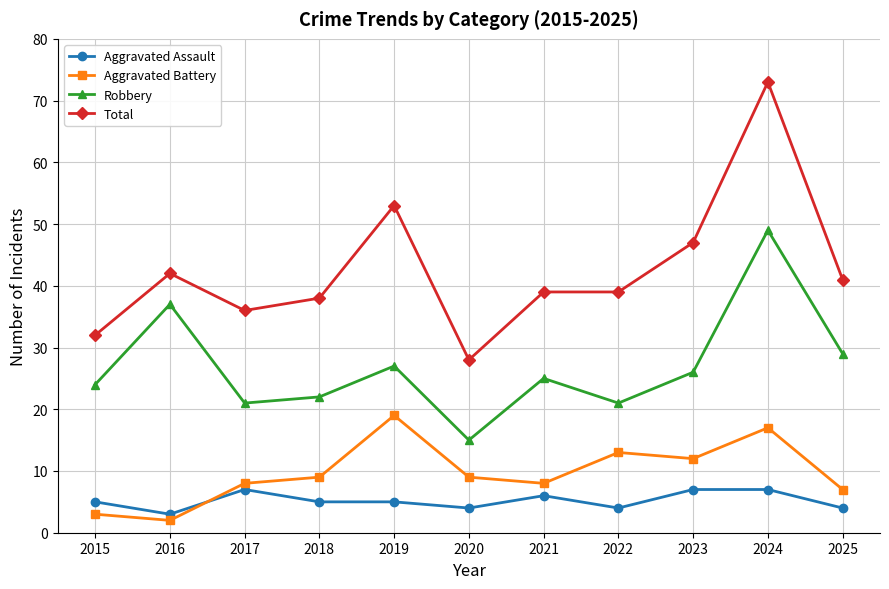

What is the highest value of the Robbery series?

49